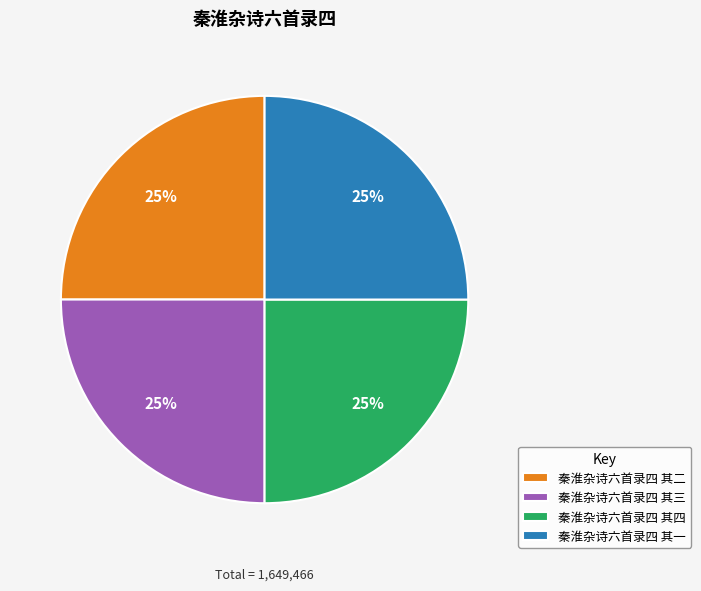

Is there any slice that represents more than half of the pie?

No